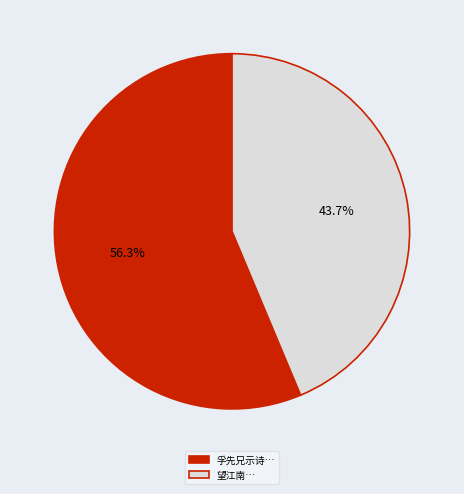

Which slice represents more than half of the pie?

孚先兄示诗…